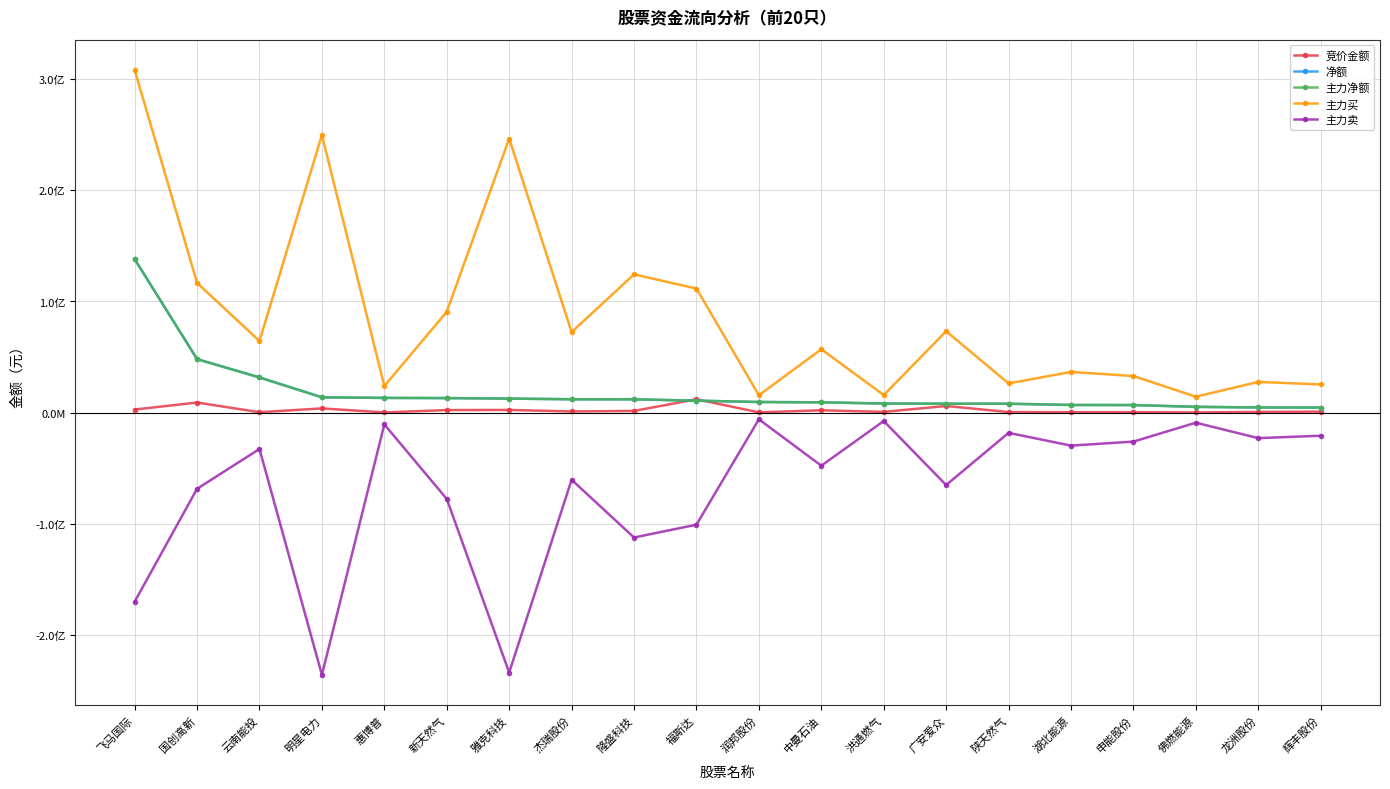

What is the difference between the second highest and minimum values in the 主力卖 series?

228446432